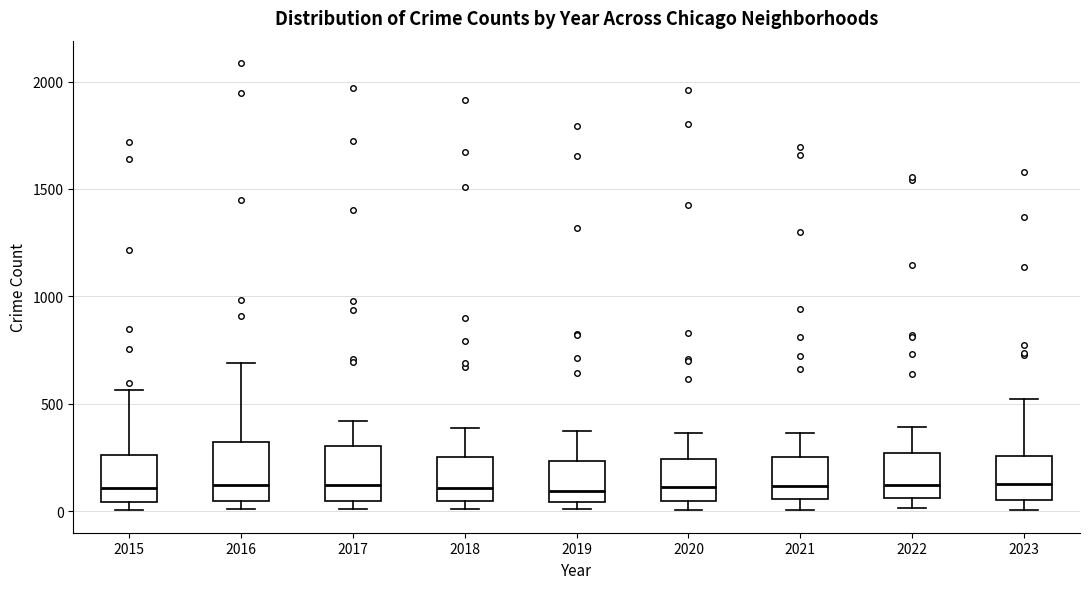

Reading left to right, read every box against the y-axis: the position of its median line, the range the box covers, and the ends of its whiskers. The values are not printed on the chart, so give them approximately, as read against the axis.

2015: median 100, box 50 to 250, whiskers 0 to 550
2016: median 150, box 50 to 300, whiskers 0 to 700
2017: median 100, box 50 to 300, whiskers 0 to 400
2018: median 100, box 50 to 250, whiskers 0 to 400
2019: median 100, box 50 to 250, whiskers 0 to 400
2020: median 100, box 50 to 250, whiskers 0 to 350
2021: median 100, box 50 to 250, whiskers 0 to 350
2022: median 100, box 50 to 250, whiskers 0 to 400
2023: median 150, box 50 to 250, whiskers 0 to 500